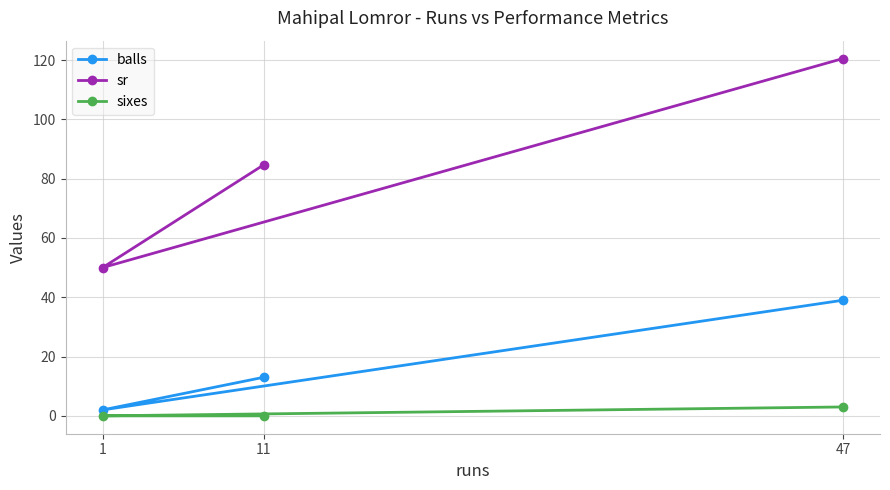

What position from the right is 47?

1